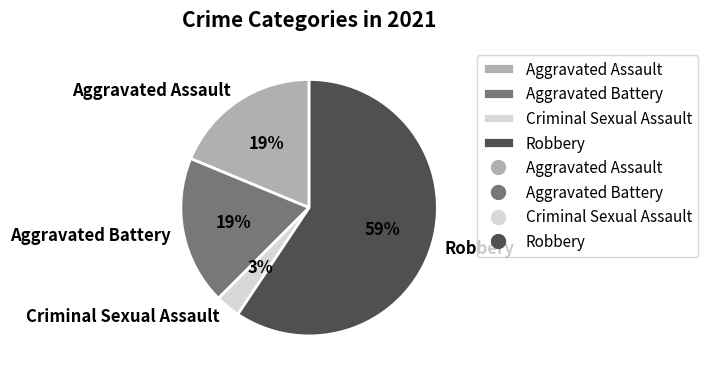

Between Aggravated Assault and Criminal Sexual Assault, which is larger?

Aggravated Assault